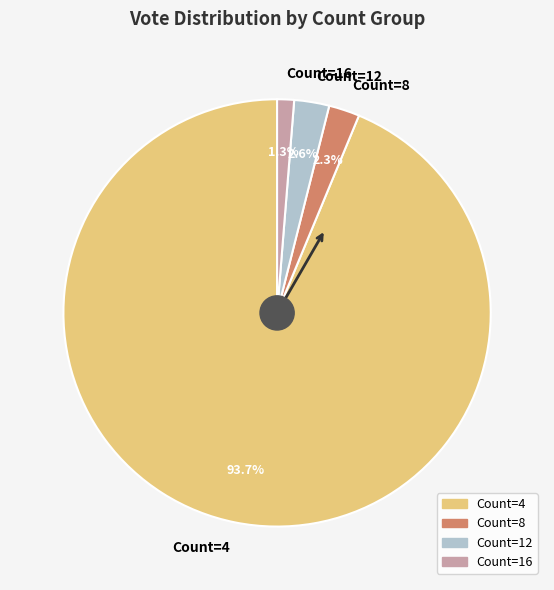

Which has a higher value, Count=16 or Count=12?

Count=12